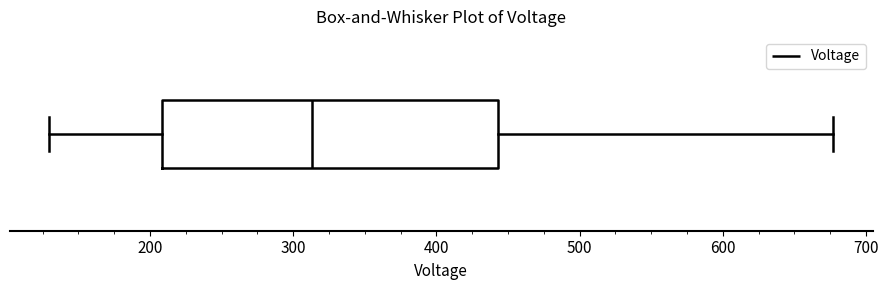

Read this box plot against the x-axis: the position of the median line, the range covered by the box, and the ends of both whiskers. The values are not printed on the chart, so give them approximately, as read against the axis.

median 310, box 210 to 440, whiskers 130 to 680